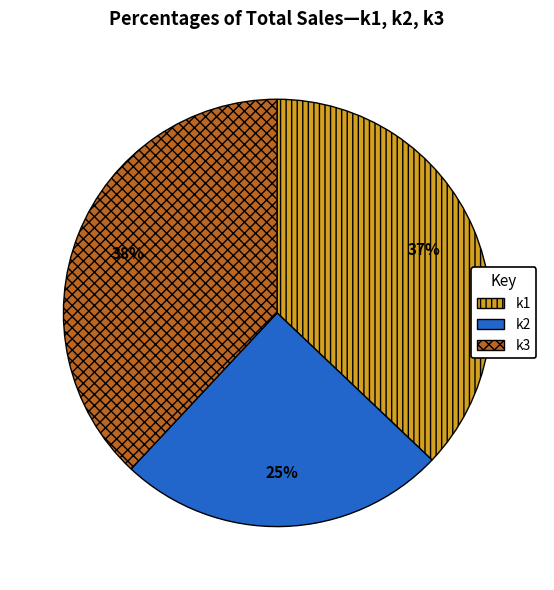

How many slices are in this pie chart?

3